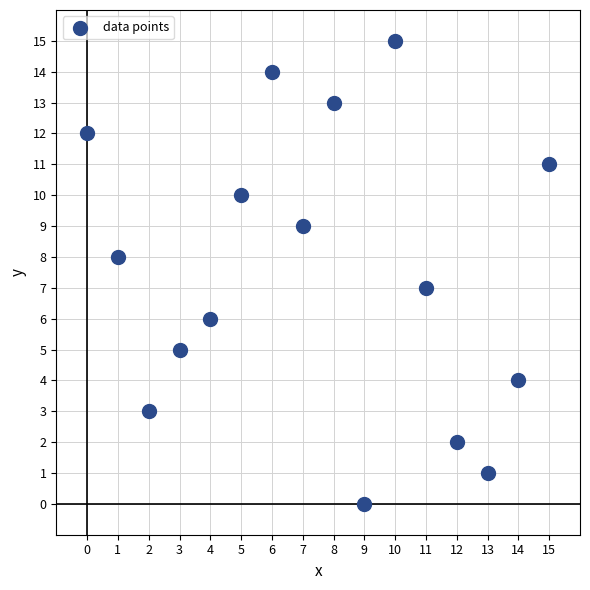

What is the range of Y values (max minus min)?

15